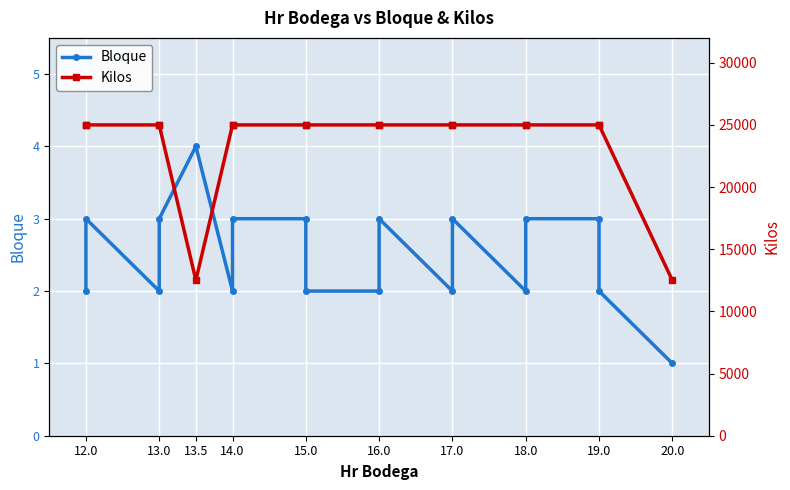

Reading left to right, list all the values displayed in this chart.

Bloque: 2	3	2	3	4	2	3	3	2	2	3	2	3	2	3	3	2	1
Kilos: 25000	25000	25000	25000	12500	25000	25000	25000	25000	25000	25000	25000	25000	25000	25000	25000	25000	12500